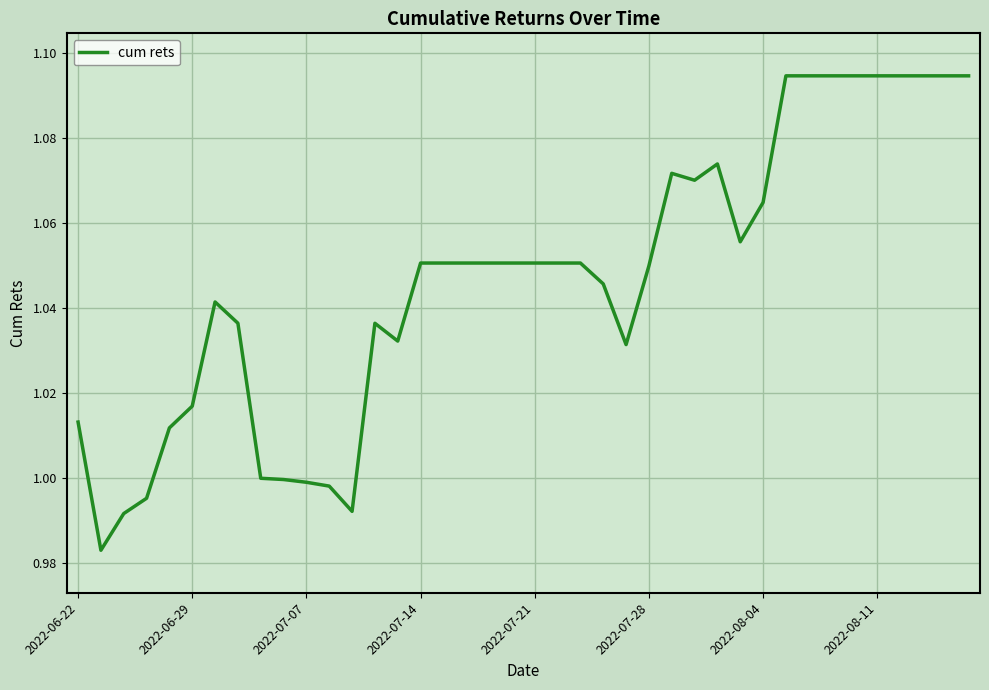

True or false: the data shows 2.0 at 2022-08-11.

False